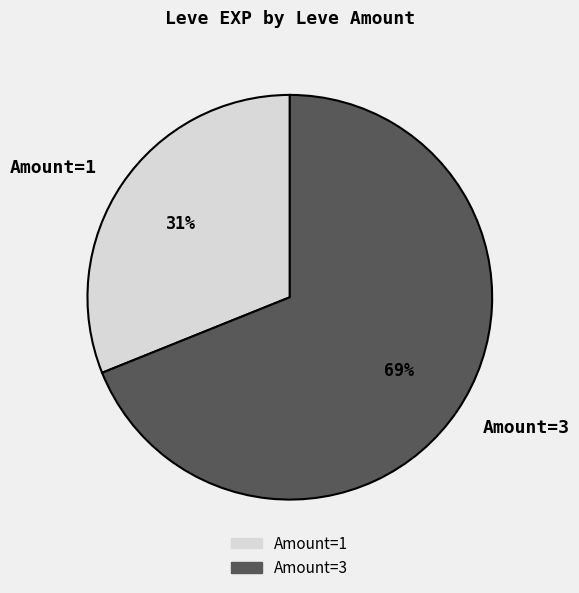

Is it true that Amount=3 is 69% of the pie?

True